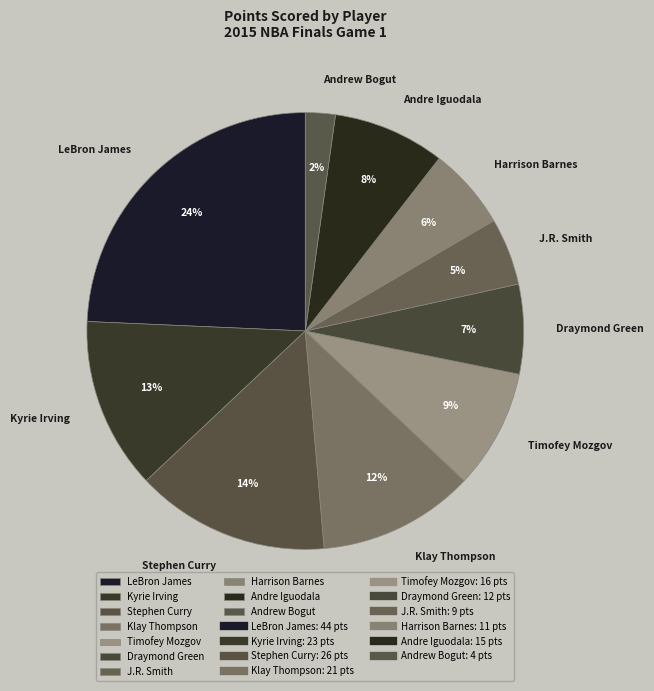

Which slice is the smallest?

Andrew Bogut